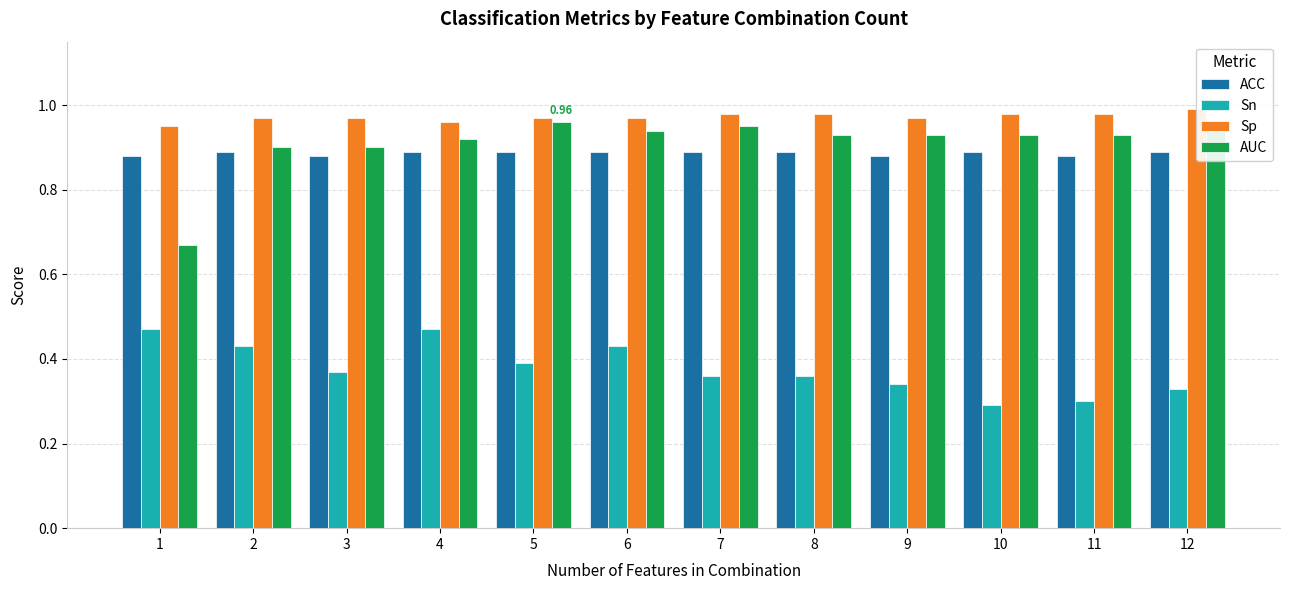

Which has a higher value, 9 or 6?

6